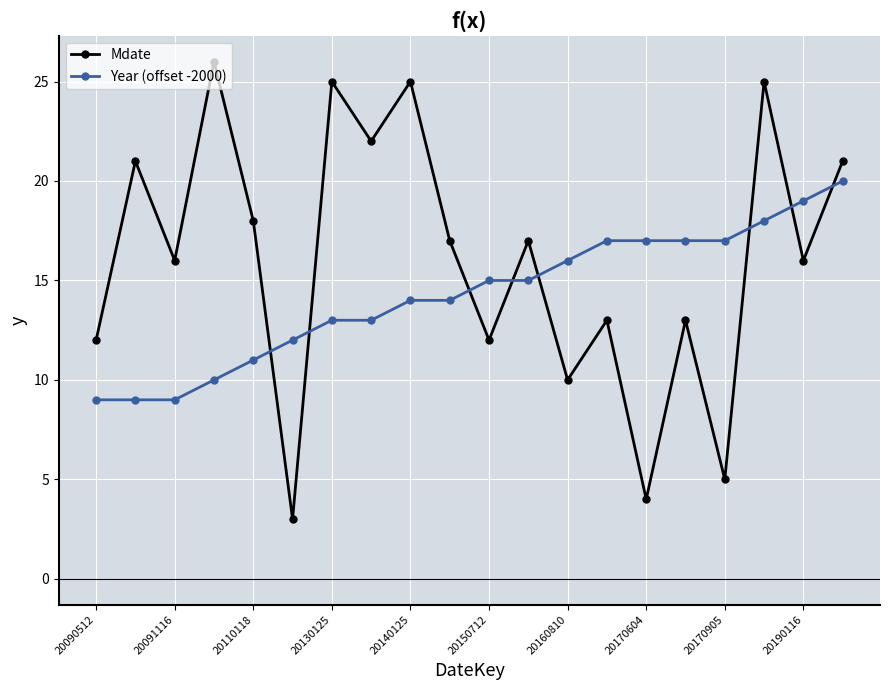

Which series has the largest range (max minus min)?

Mdate